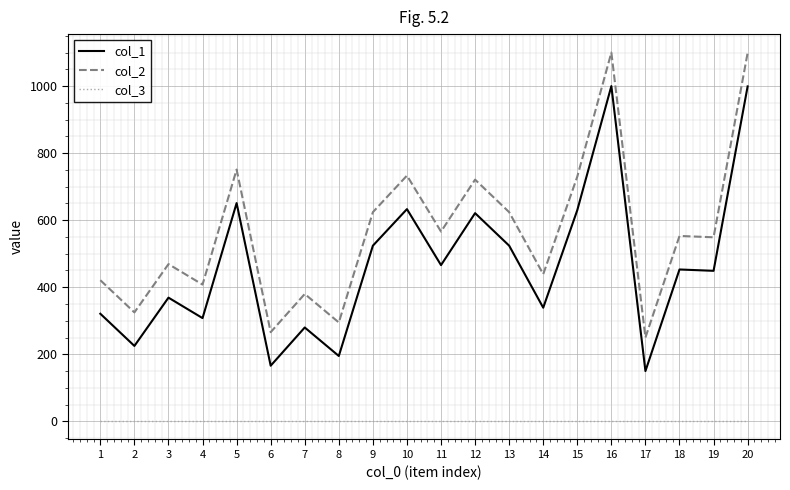

True or false: col_1 and col_3 cross at least once.

False